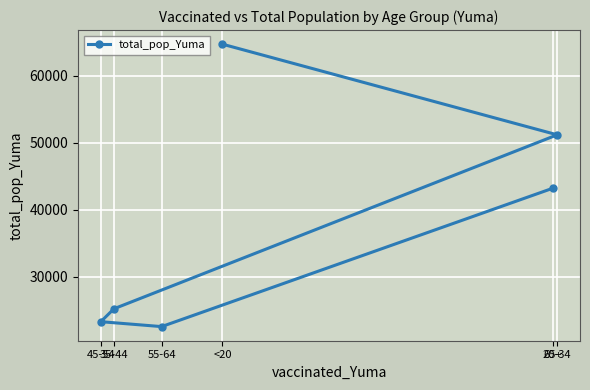

What position from the left is 55-64?

3